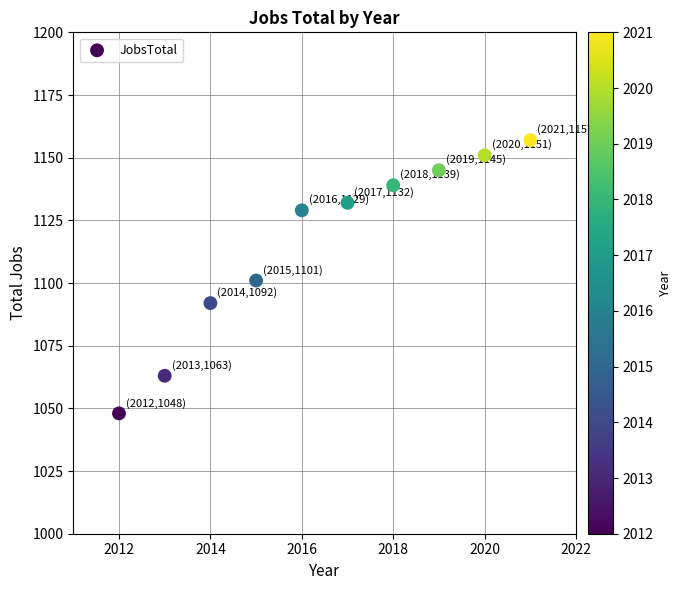

What is the average Y value?

1116